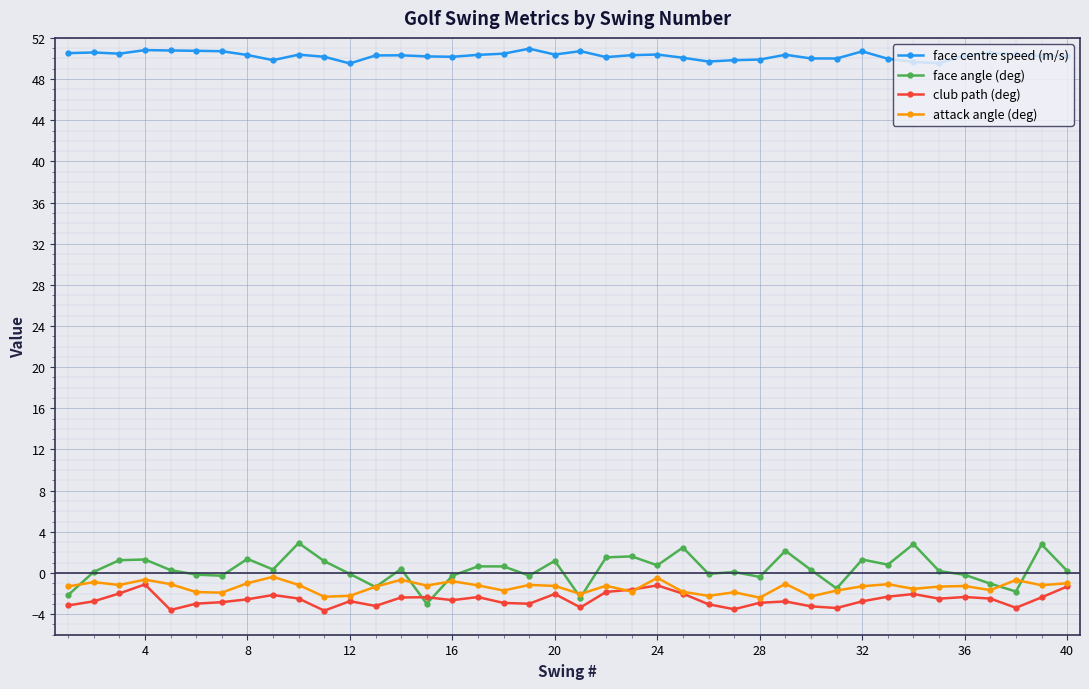

What is the value of the attack angle (deg) point at the 30th from the left?

-2.3